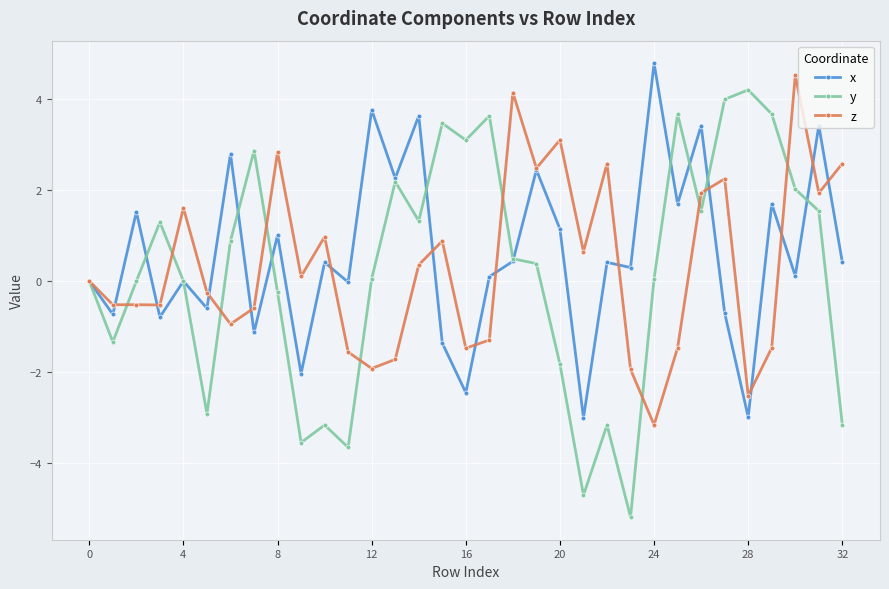

What is the average value of the y series?

0.2